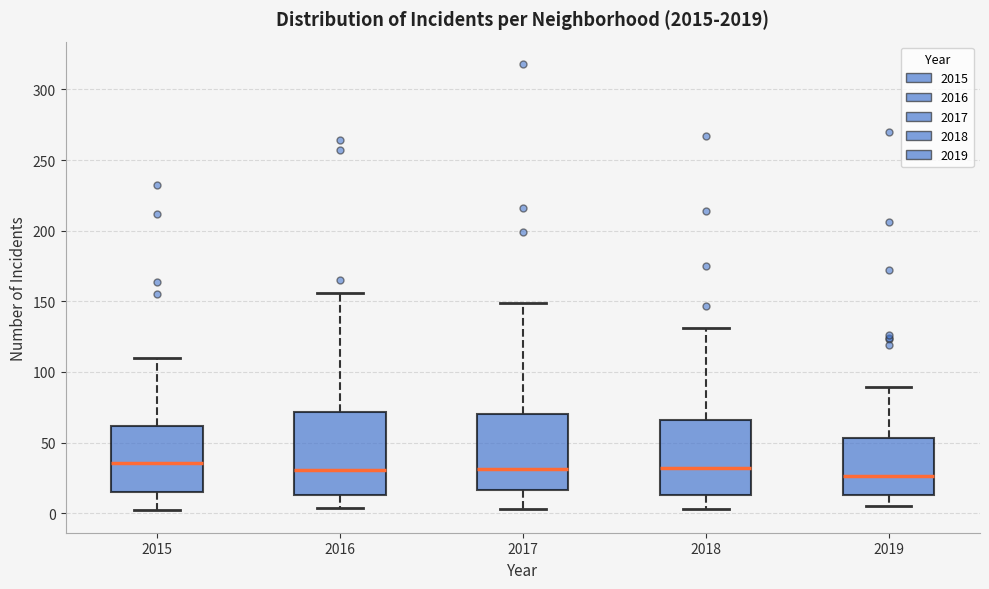

Reading left to right, read every box against the y-axis: the position of its median line, the range the box covers, and the ends of its whiskers. The values are not printed on the chart, so give them approximately, as read against the axis.

2015: median 35, box 15 to 60, whiskers 0 to 110
2016: median 30, box 15 to 70, whiskers 5 to 155
2017: median 30, box 15 to 70, whiskers 5 to 150
2018: median 30, box 15 to 65, whiskers 5 to 130
2019: median 25, box 15 to 55, whiskers 5 to 90